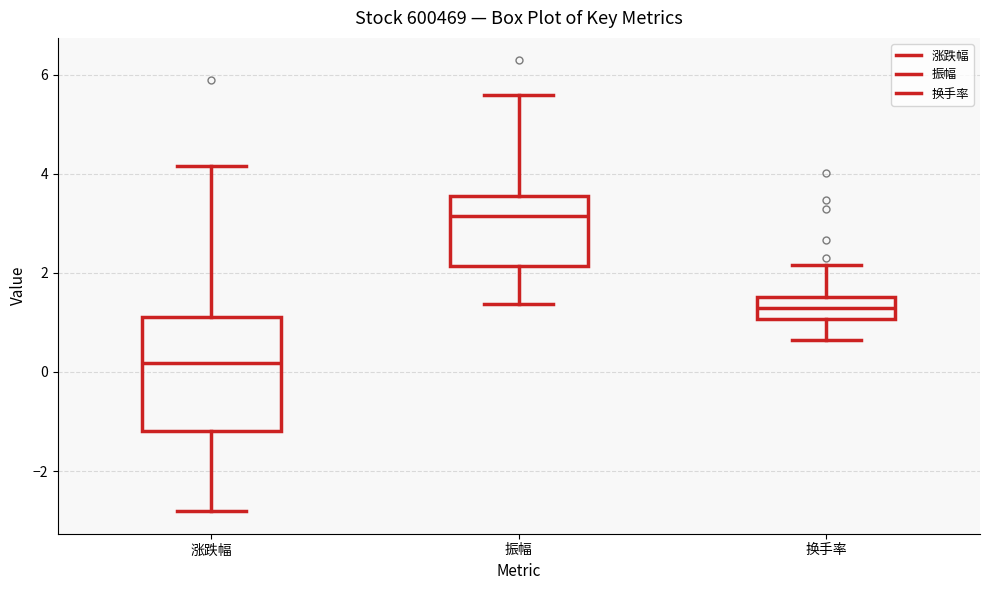

Reading left to right, read every box against the y-axis: the position of its median line, the range the box covers, and the ends of its whiskers. The values are not printed on the chart, so give them approximately, as read against the axis.

涨跌幅: median 0.2, box -1.2 to 1.2, whiskers -2.8 to 4.2
振幅: median 3.2, box 2.2 to 3.6, whiskers 1.4 to 5.6
换手率: median 1.4, box 1.0 to 1.6, whiskers 0.6 to 2.2